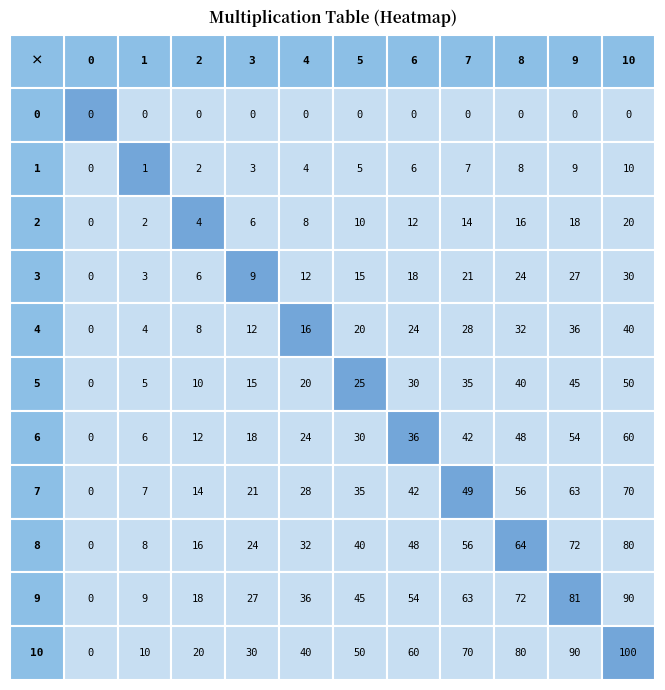

Rank the series at 0 from lowest to highest value.

0, 1, 2, 3, 4, 5, 6, 7, 8, 9, 10